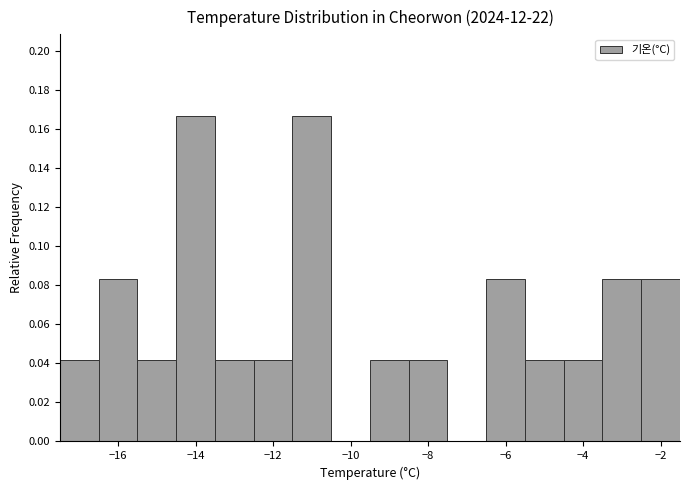

Reading left to right, transcribe this chart: for each bar, give the range it covers on the x-axis and its height. Neither the bar edges nor the heights are printed on the chart, so give them approximately, as read against the axes.

-17.5 to -16.5: 0.042
-16.5 to -15.5: 0.084
-15.5 to -14.5: 0.042
-14.5 to -13.5: 0.166
-13.5 to -12.5: 0.042
-12.5 to -11.5: 0.042
-11.5 to -10.5: 0.166
-10.5 to -9.5: 0
-9.5 to -8.5: 0.042
-8.5 to -7.5: 0.042
-7.5 to -6.5: 0
-6.5 to -5.5: 0.084
-5.5 to -4.5: 0.042
-4.5 to -3.5: 0.042
-3.5 to -2.5: 0.084
-2.5 to -1.5: 0.084